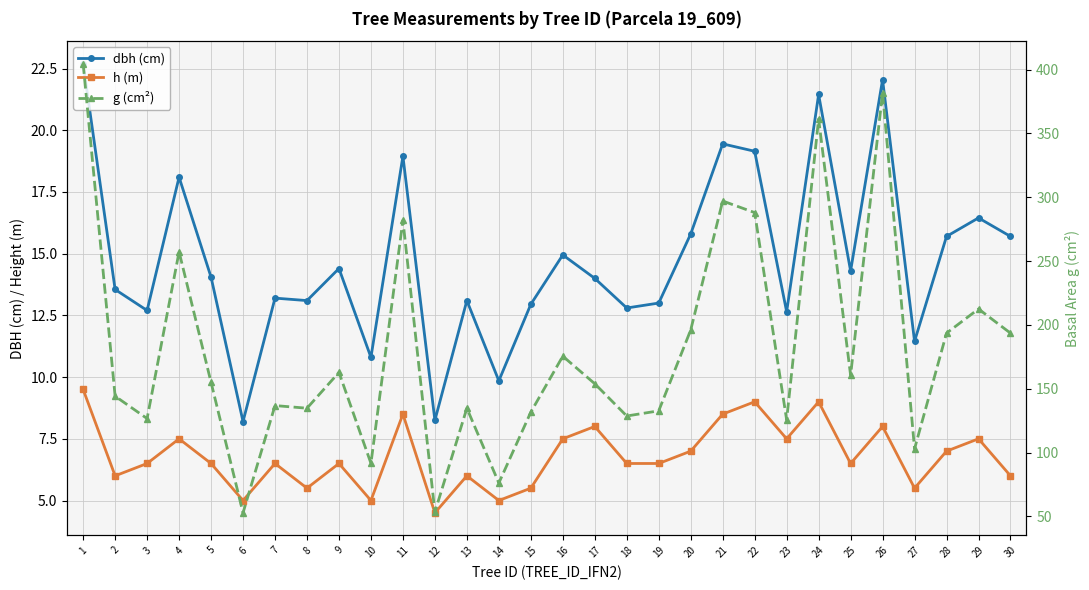

What is the spread (max minus min) of values at 26?

373.9